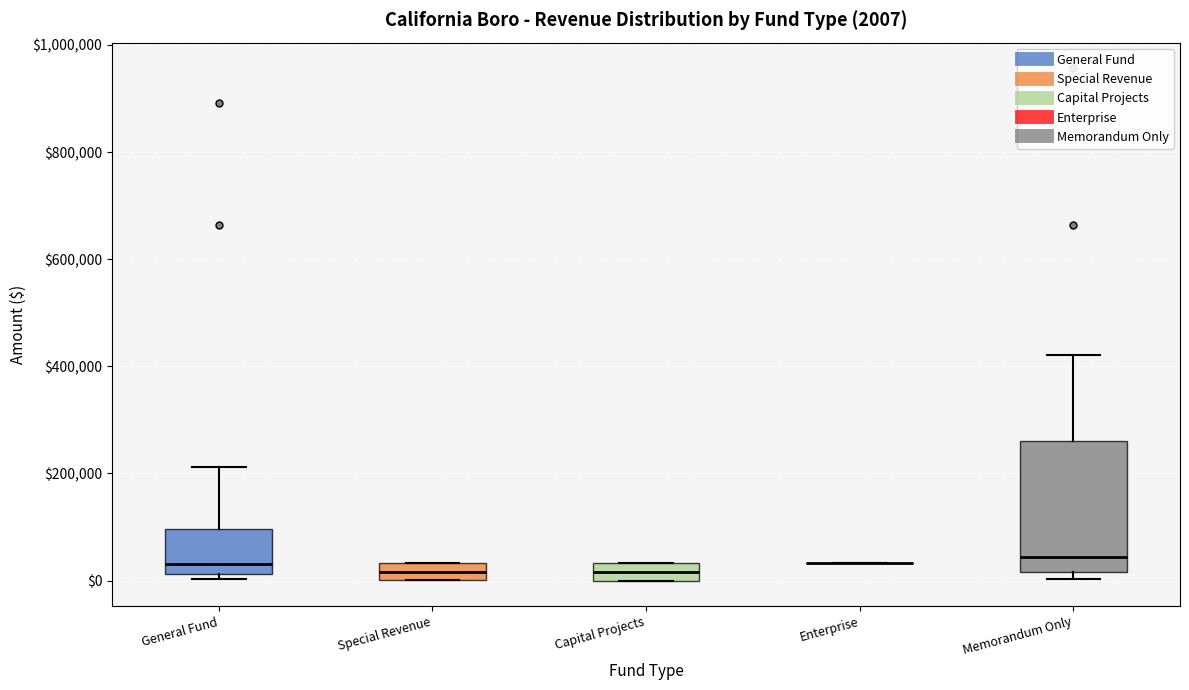

Comparing the boxes themselves (not the whiskers), which one is the tallest?

Memorandum Only